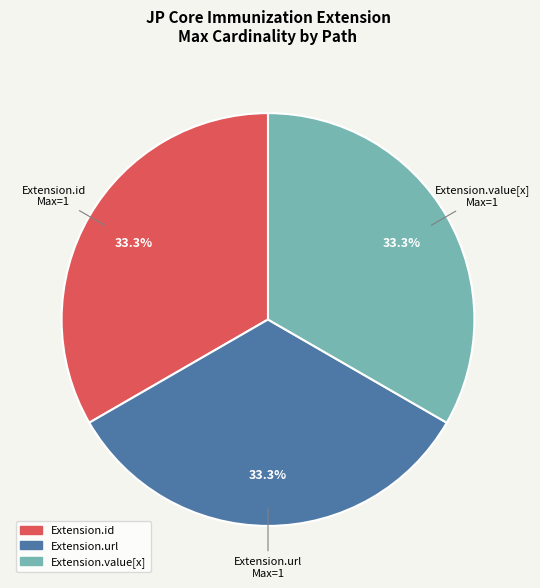

Count the number of slices in the pie.

3